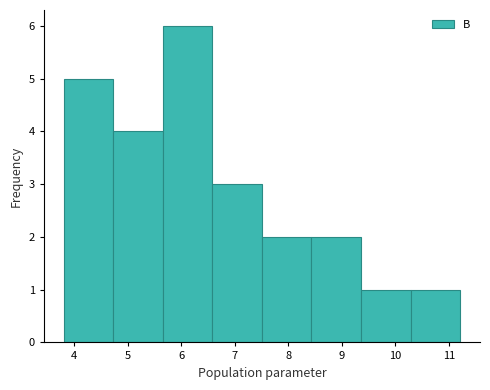

Reading left to right, list every bar in this chart as the range it spans on the x-axis followed by its height. Neither the bar edges nor the heights are printed on the chart, so give them approximately, as read against the axes.

3.8 to 4.7: 5
4.7 to 5.7: 4
5.7 to 6.6: 6
6.6 to 7.5: 3
7.5 to 8.4: 2
8.4 to 9.4: 2
9.4 to 10.3: 1
10.3 to 11.2: 1